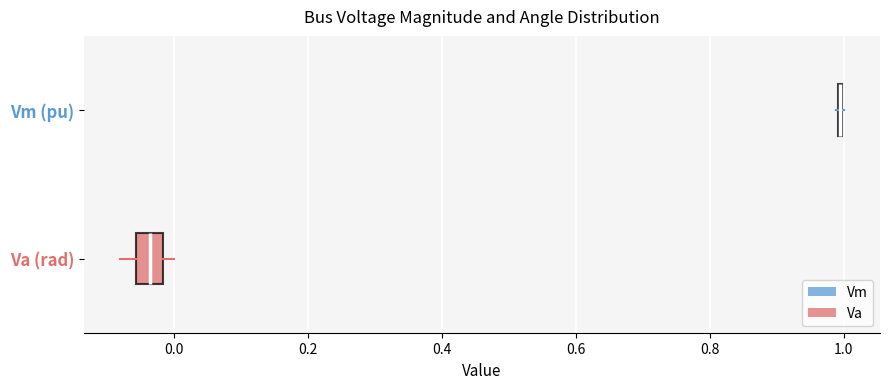

Comparing the boxes themselves (not the whiskers), which one is the widest?

Va (rad)